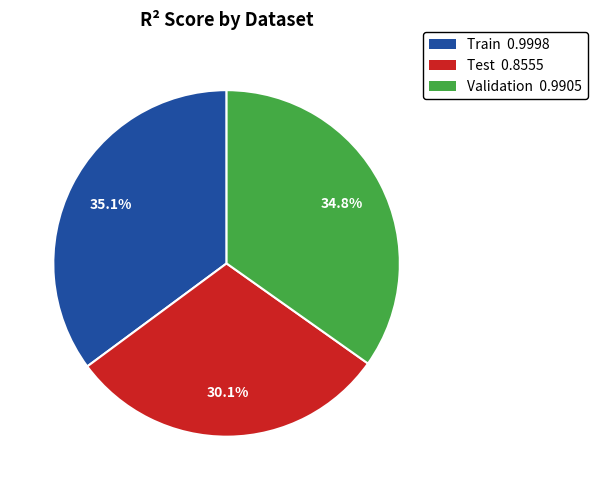

Which has a higher value, Test 0.8555 or Validation 0.9905?

Validation 0.9905